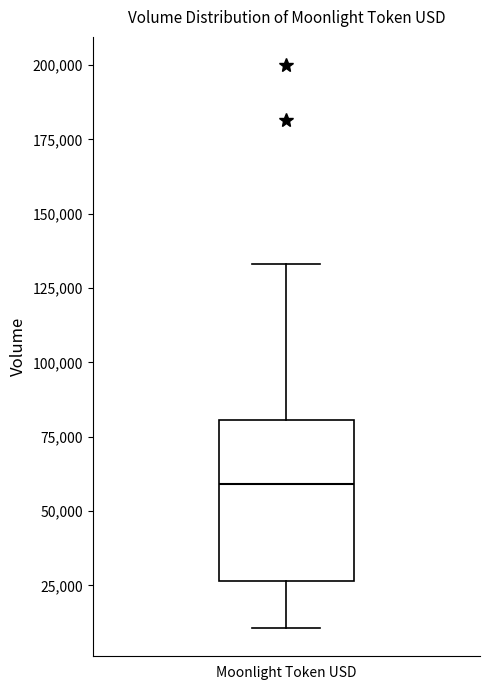

Where does the lower whisker of the box for Moonlight Token USD end on the y-axis? The values are not printed on the chart, so give them approximately, as read against the axis.

10000